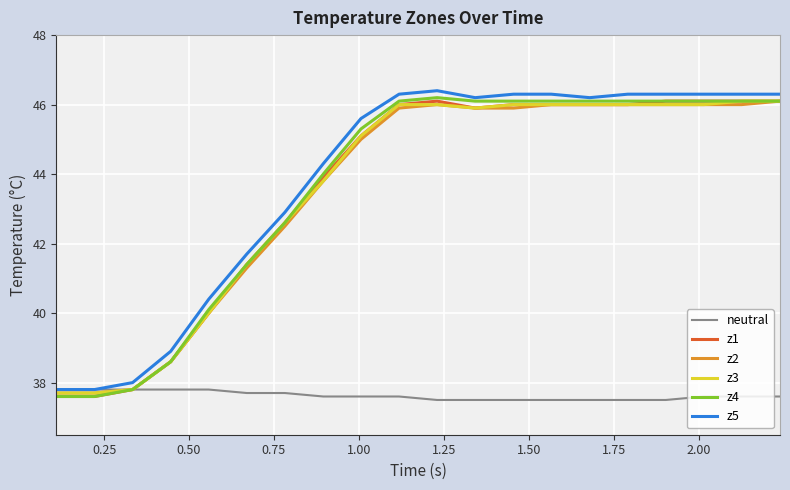

What is the highest value of the neutral series?

37.8